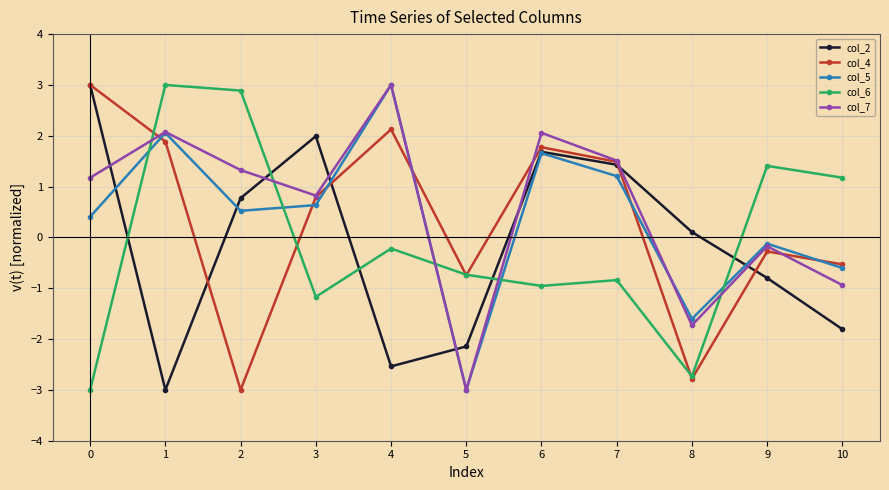

At which category does col_4 reach its first local valley?

2